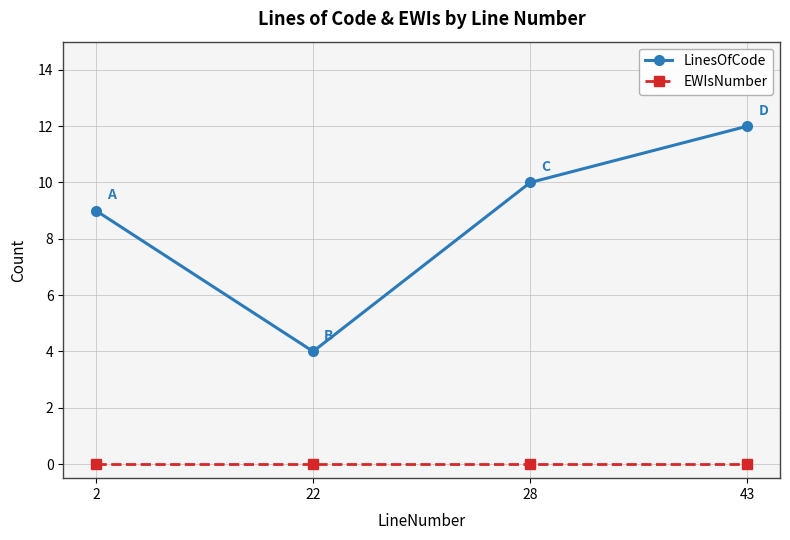

What are all the series names shown in the legend?

LinesOfCode, EWIsNumber